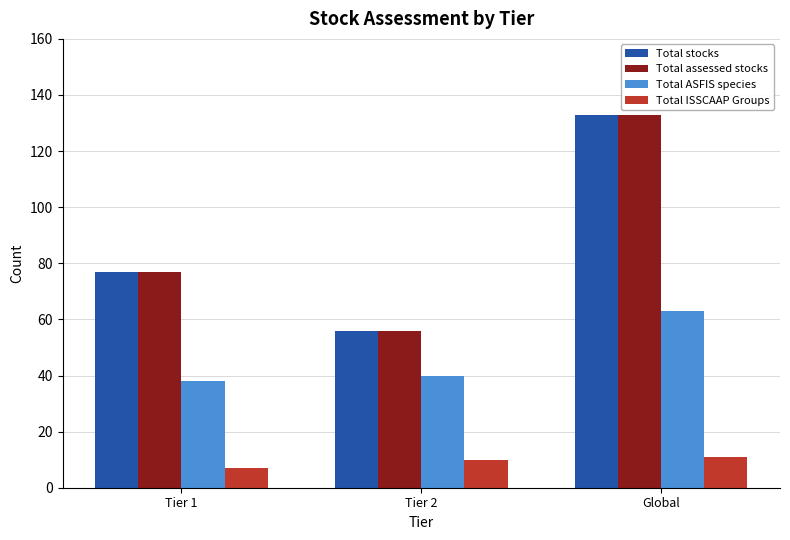

True or false: Total ASFIS species has a value of 26 at Global.

False